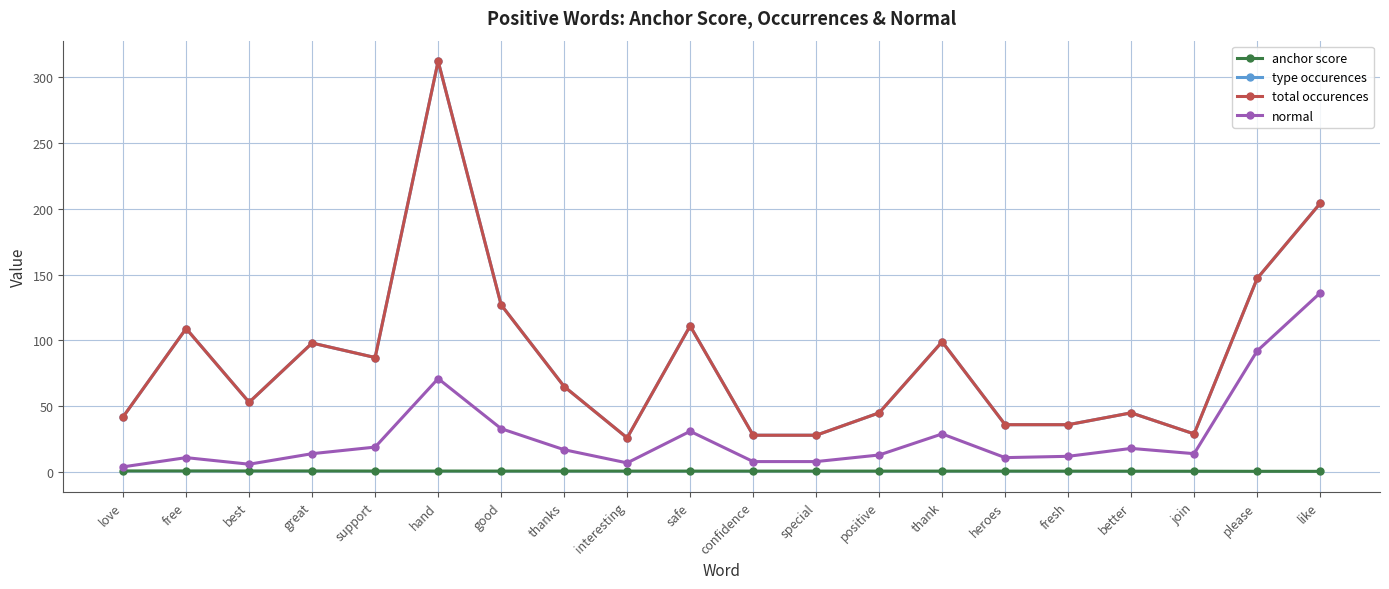

Which category has the highest value across all series?

hand